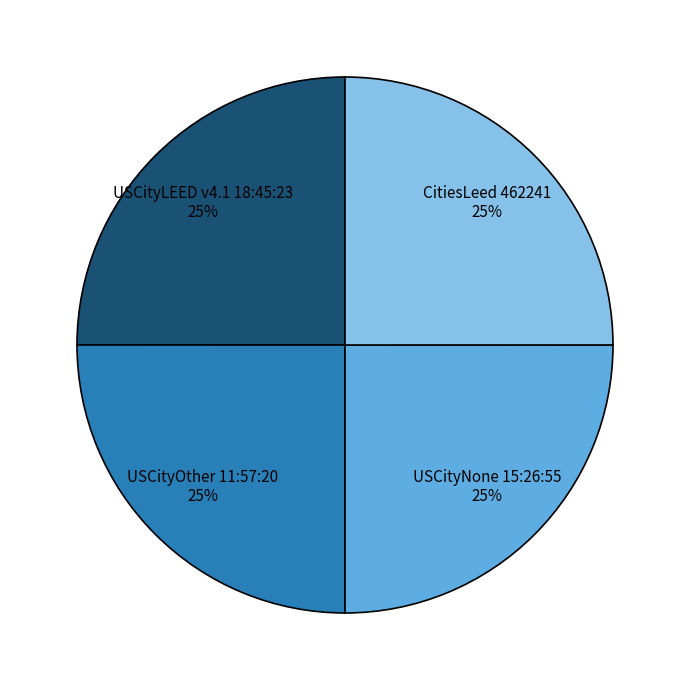

To the nearest percent, what is the average slice percentage?

25%